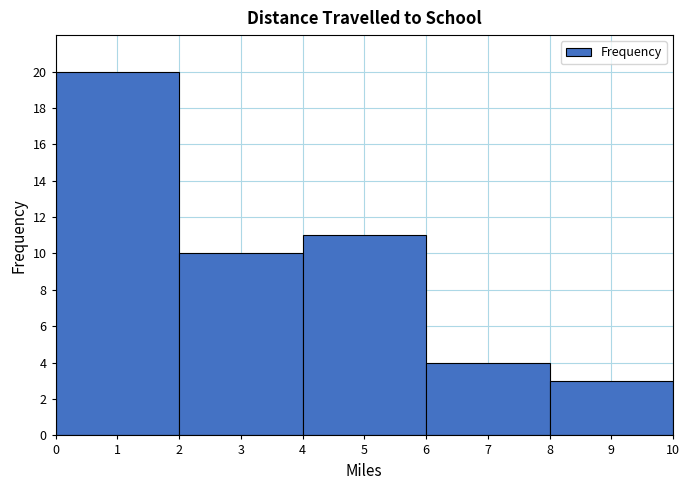

What is the height of the bar covering 8 to 10 on the x-axis? The values are not printed on the chart, so give them approximately, as read against the axis.

3